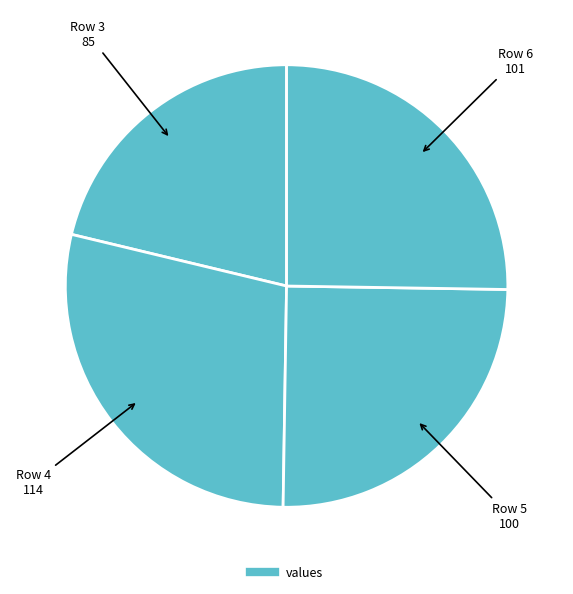

Does any single category account for the majority?

No